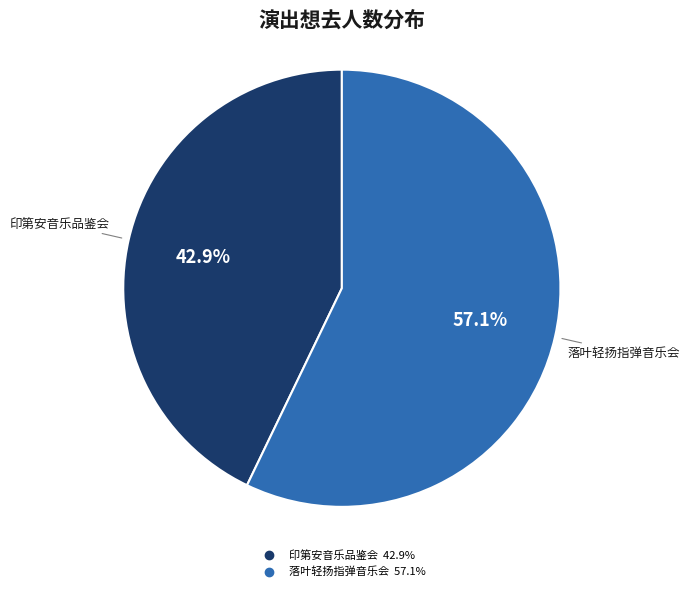

Is there any slice that represents more than half of the pie?

Yes